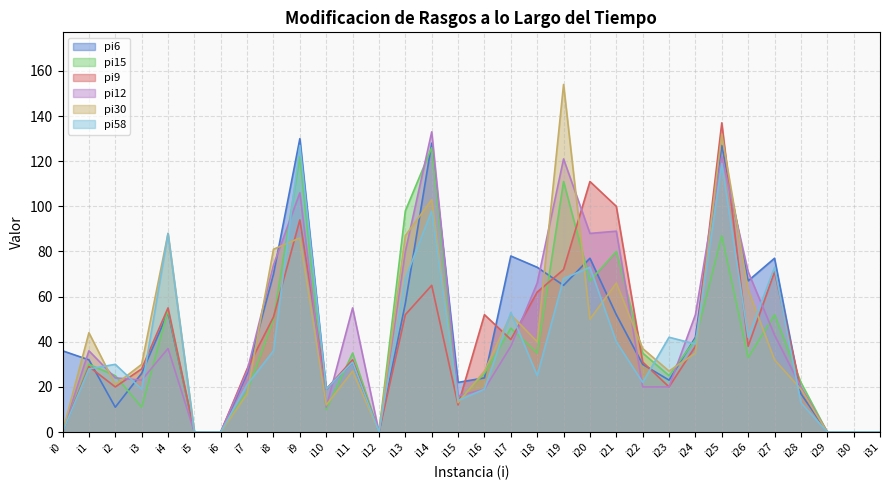

Is the value of pi58 at i18 greater than the value of pi9 at i28?

Yes